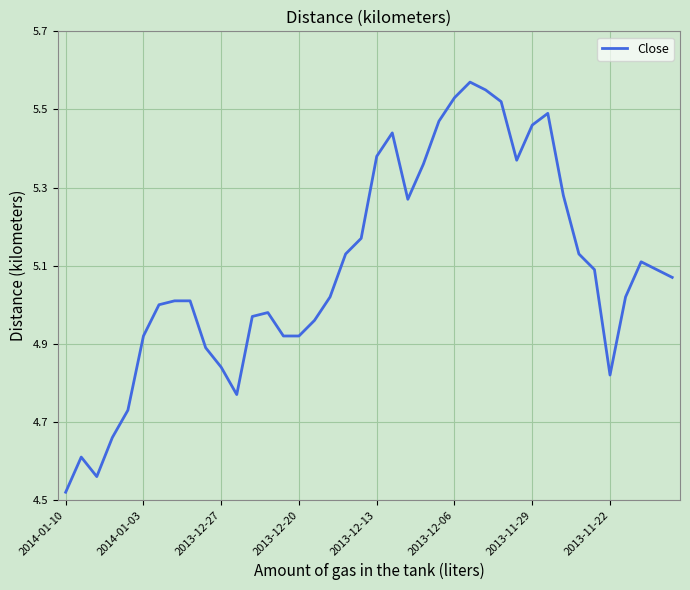

How many lines are shown in the chart?

1